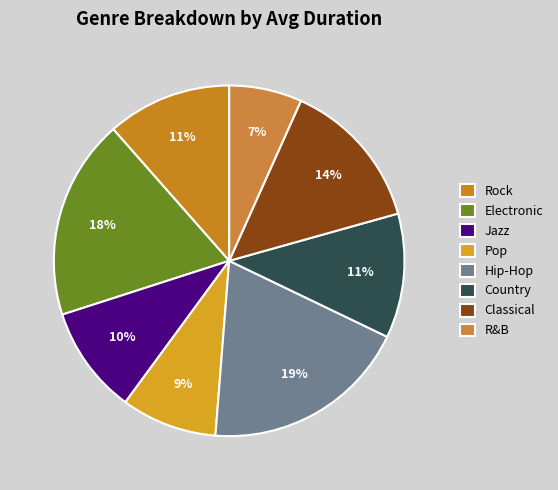

How many slices are in this pie chart?

8